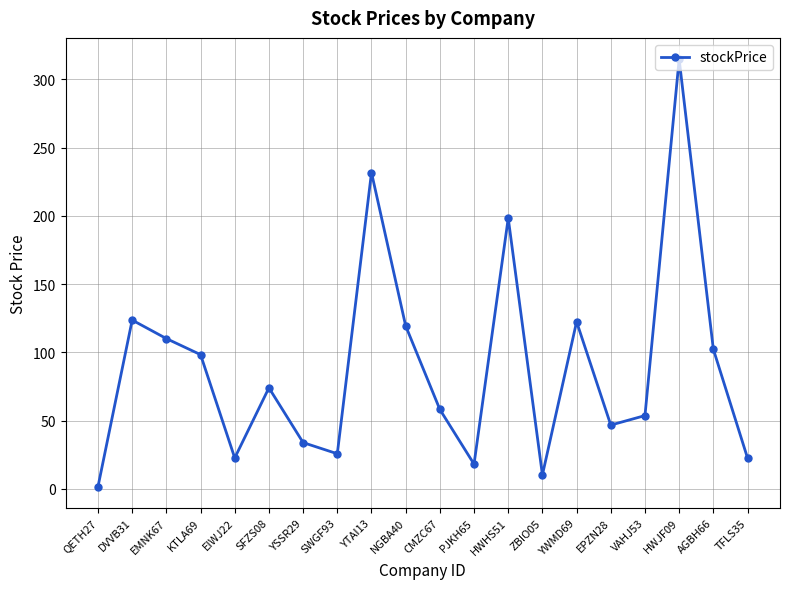

Between YWMD69 and EMNK67, which is larger?

YWMD69